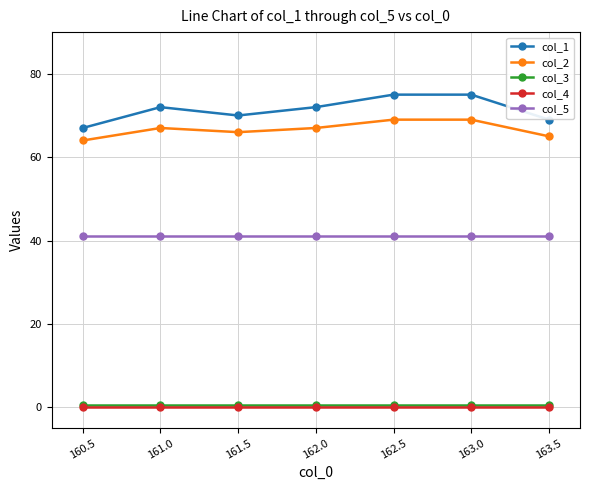

What is the lowest value of the col_1 series?

67.0